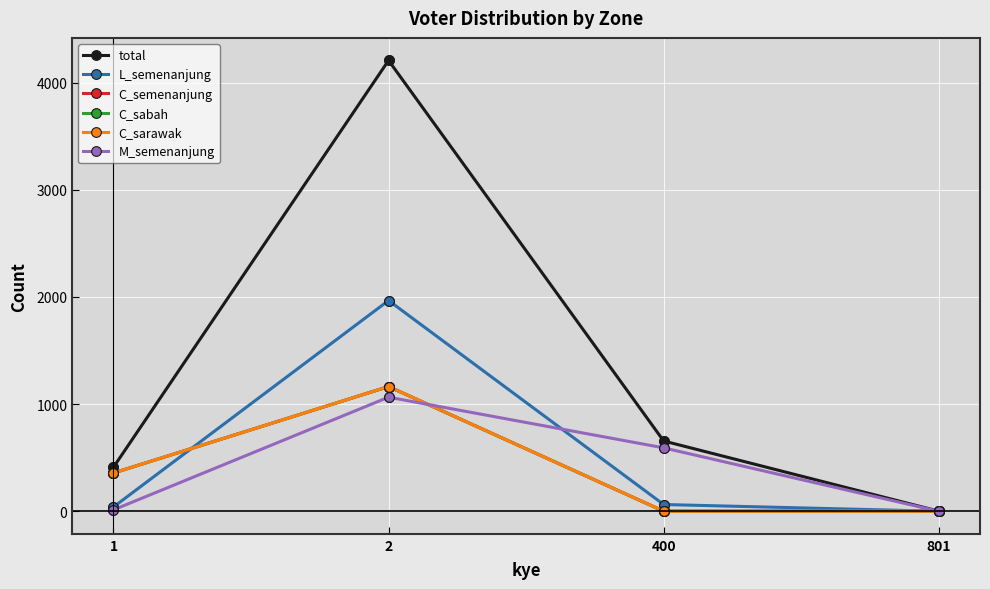

Is this an area chart (filled region under the line)?

No